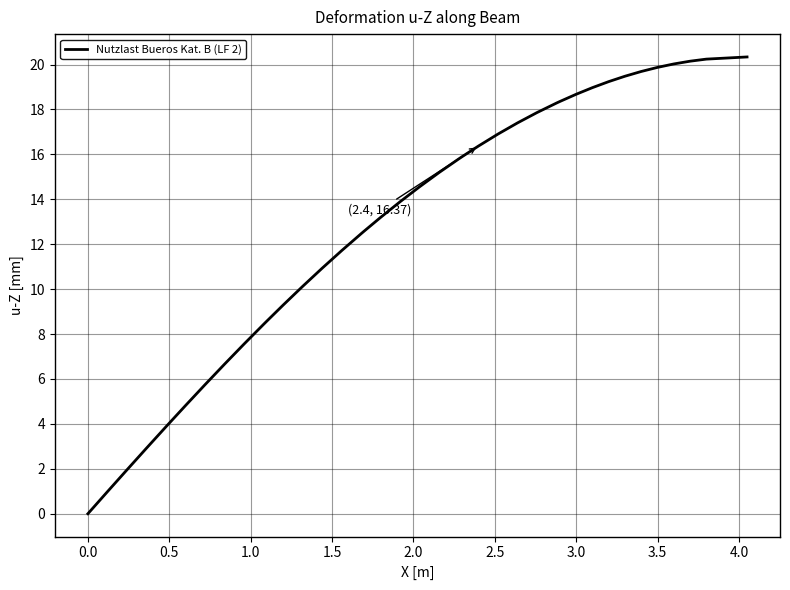

What is the maximum value shown in the chart?

20.3